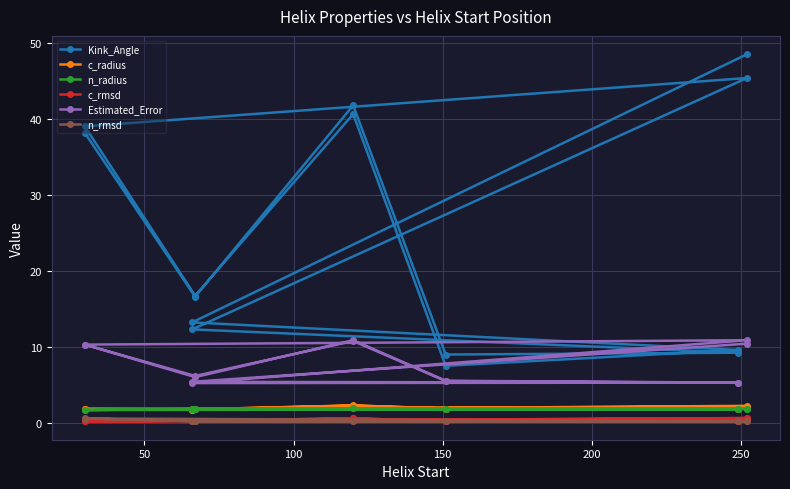

In Estimated_Error, how many points are higher than both neighbors (excluding endpoints)?

3